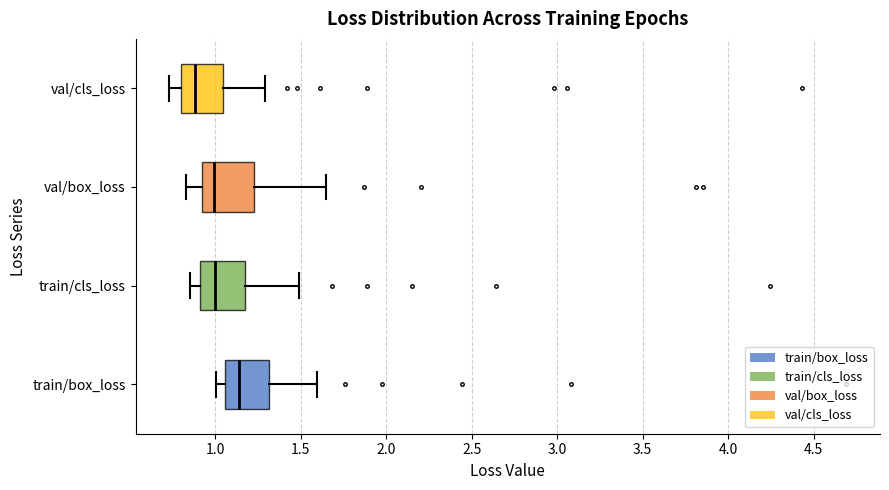

Reading bottom to top, transcribe this box plot: for each box, give where its median line is, the range the box spans, and where its two whiskers end, as read against the x-axis. The values are not printed on the chart, so give them approximately, as read against the axis.

train/box_loss: median 1.15, box 1.05 to 1.30, whiskers 1.00 to 1.60
train/cls_loss: median 1.00, box 0.90 to 1.15, whiskers 0.85 to 1.50
val/box_loss: median 1.00, box 0.90 to 1.25, whiskers 0.85 to 1.65
val/cls_loss: median 0.90, box 0.80 to 1.05, whiskers 0.75 to 1.30